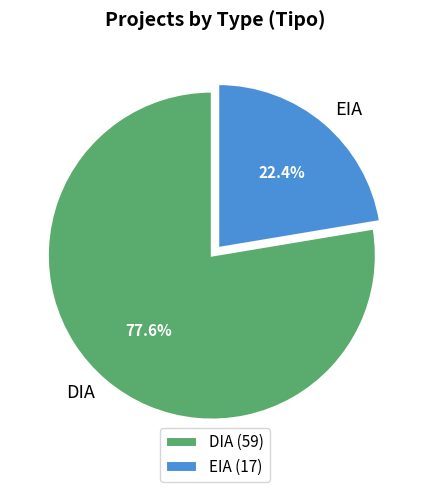

Combined, what portion of the pie is EIA and DIA?

100.0%